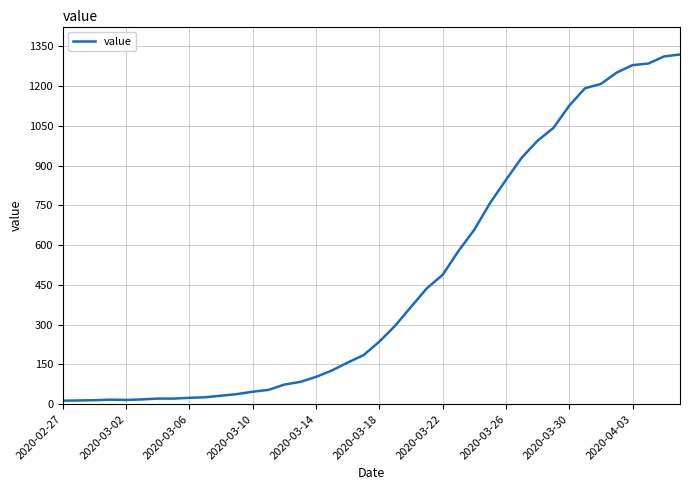

What is the greatest value displayed?

1319